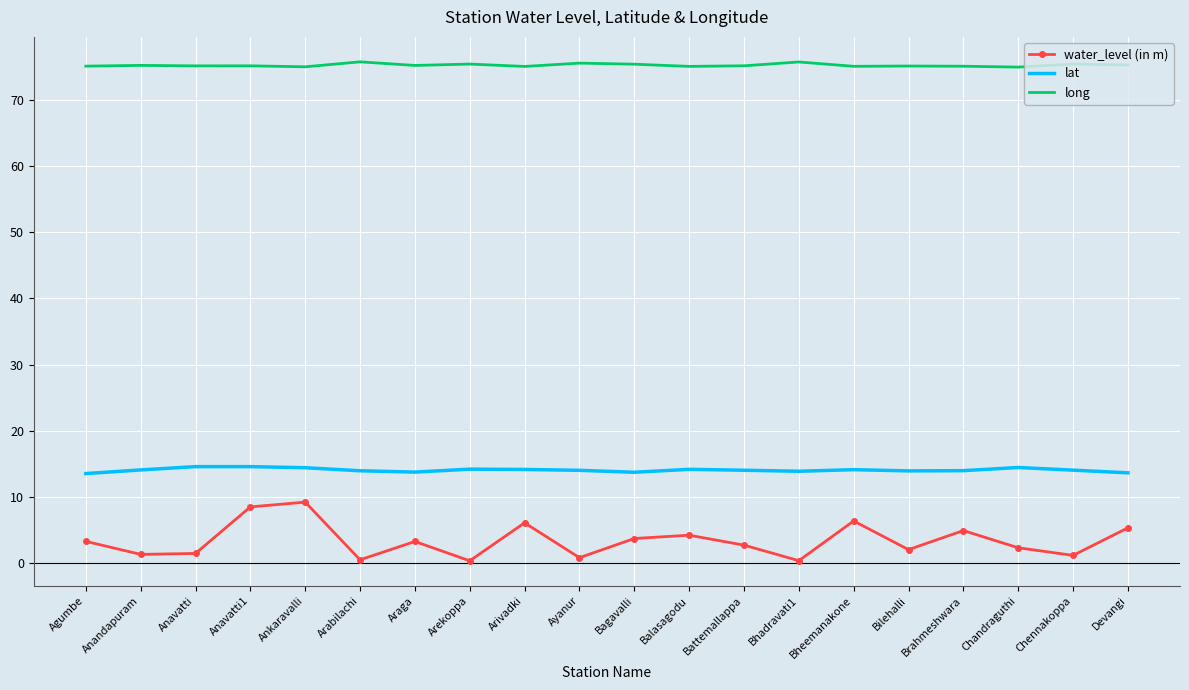

Is it true that lat equals 14.0 at Brahmeshwara?

True